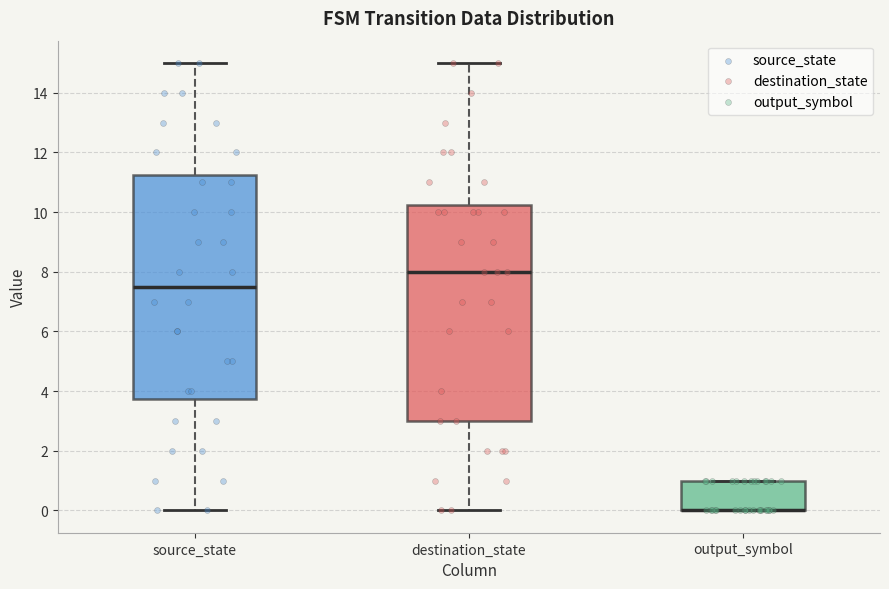

Reading left to right, read every box against the y-axis: the position of its median line, the range the box covers, and the ends of its whiskers. The values are not printed on the chart, so give them approximately, as read against the axis.

source_state: median 7.6, box 3.8 to 11.2, whiskers 0.0 to 15.0
destination_state: median 8.0, box 3.0 to 10.2, whiskers 0.0 to 15.0
output_symbol: median 0.0 (drawn on the box's lower edge), box 0.0 to 1.0, whiskers 0.0 to 1.0